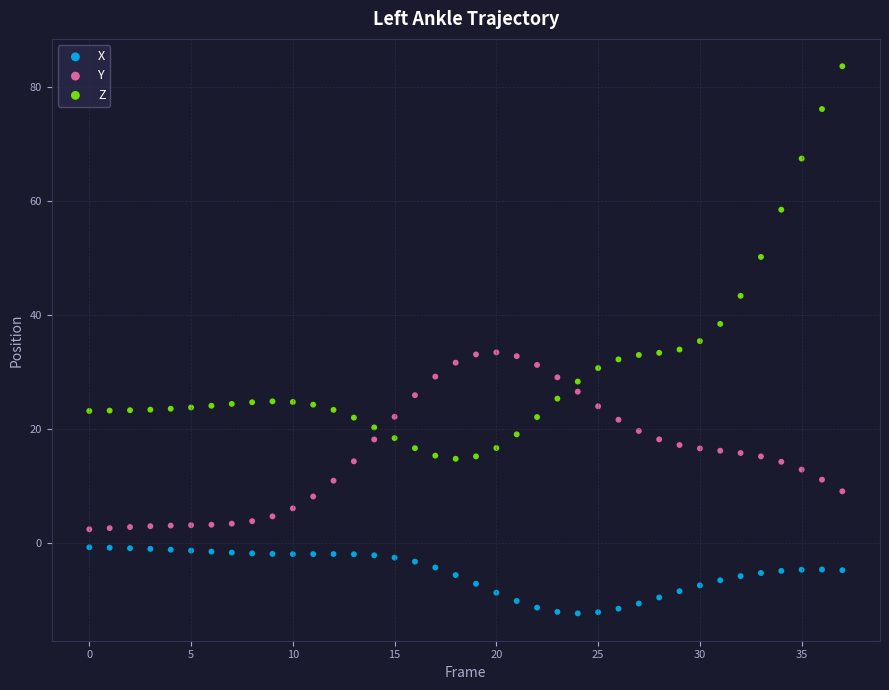

In the Z series, what Y value is closest to 49?

50.3